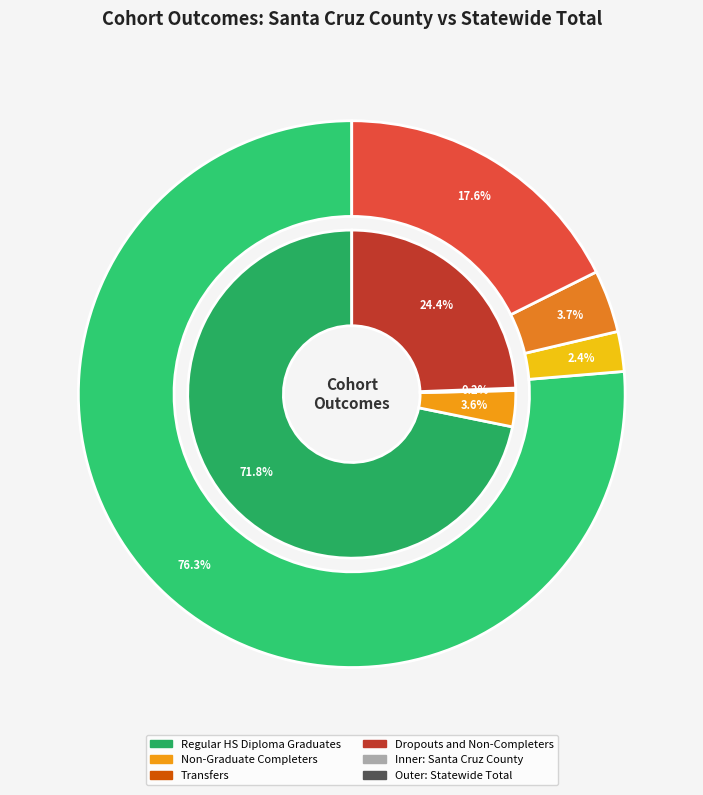

Does Santa Cruz County account for over 50% of the chart?

No